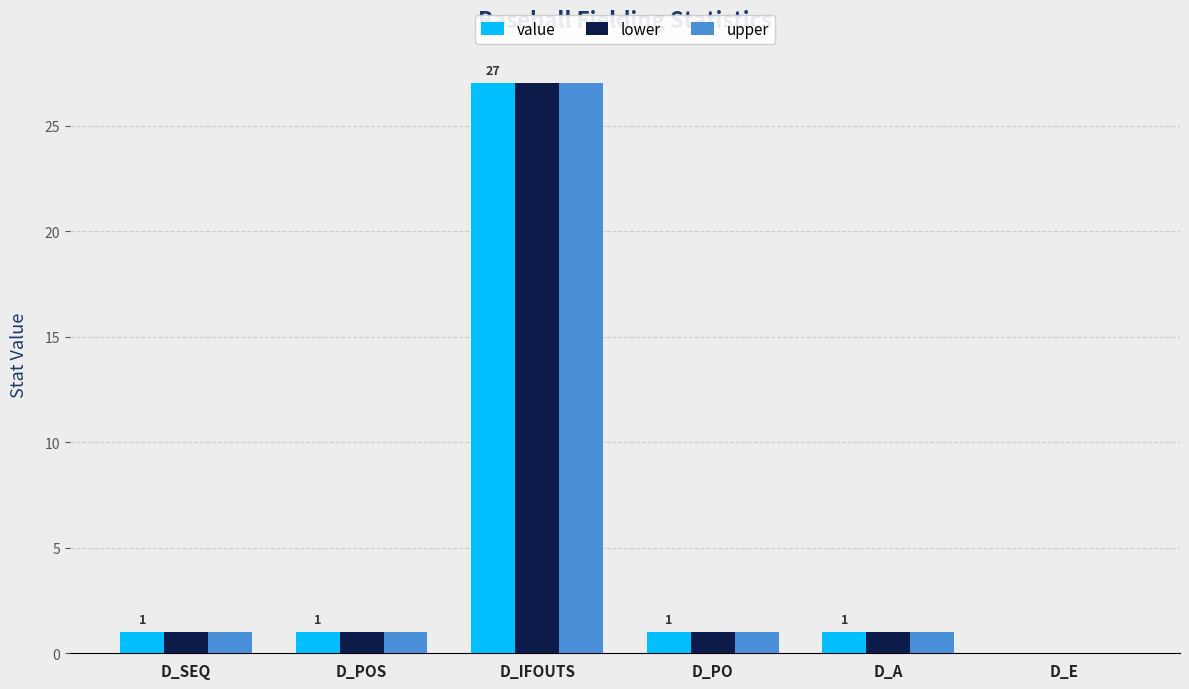

At which category is the sum across all series the highest?

D_IFOUTS